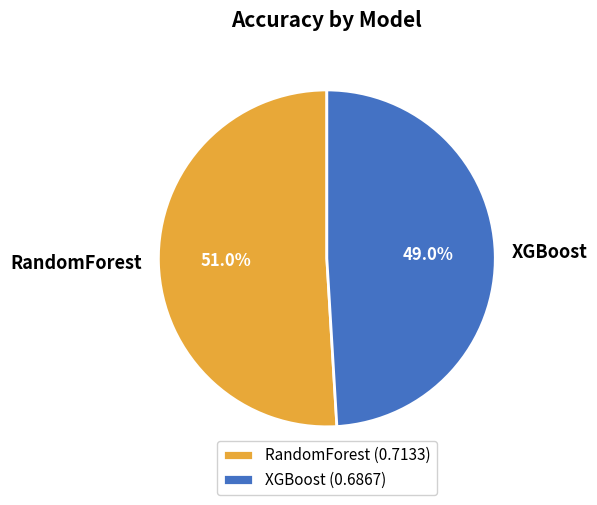

Count the number of slices in the pie.

2